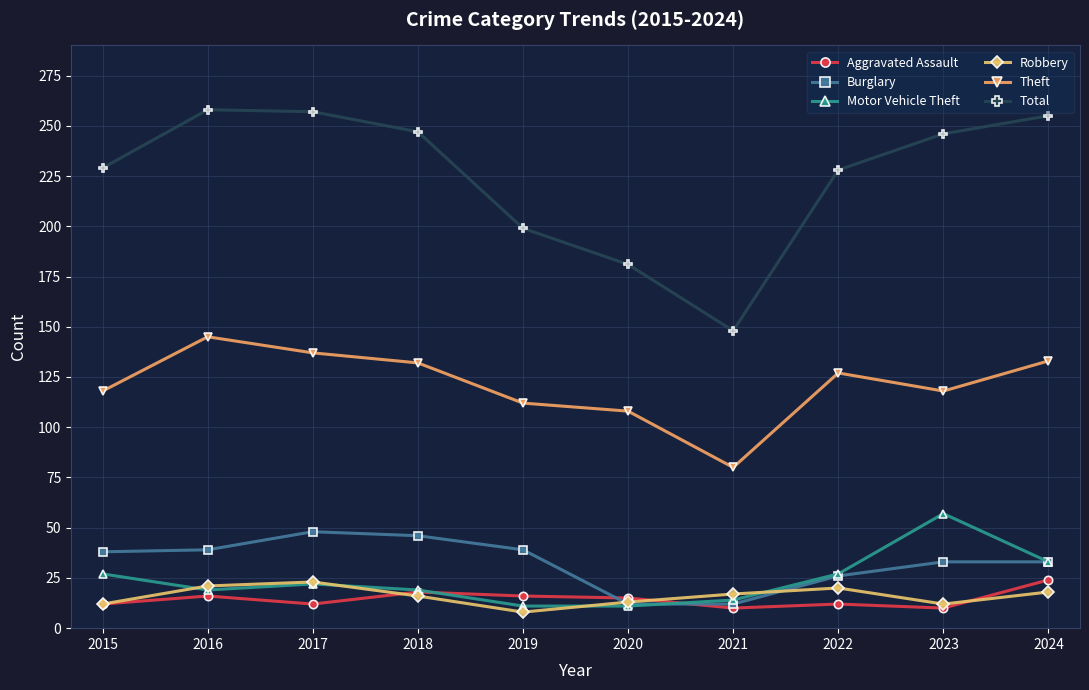

What is the maximum value for Theft?

145